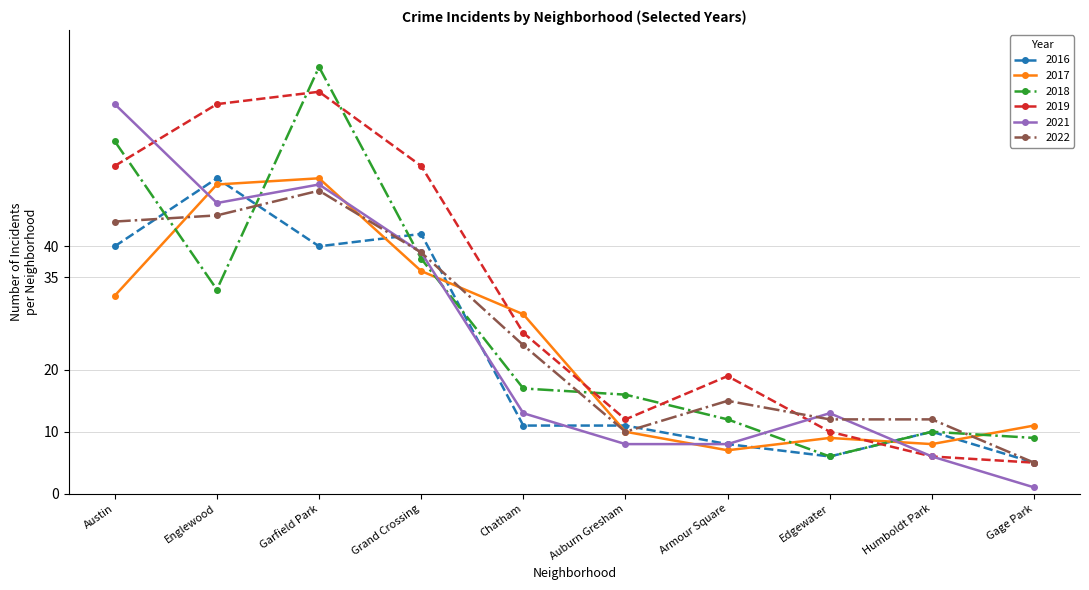

How many times do 2021 and 2017 cross each other?

5